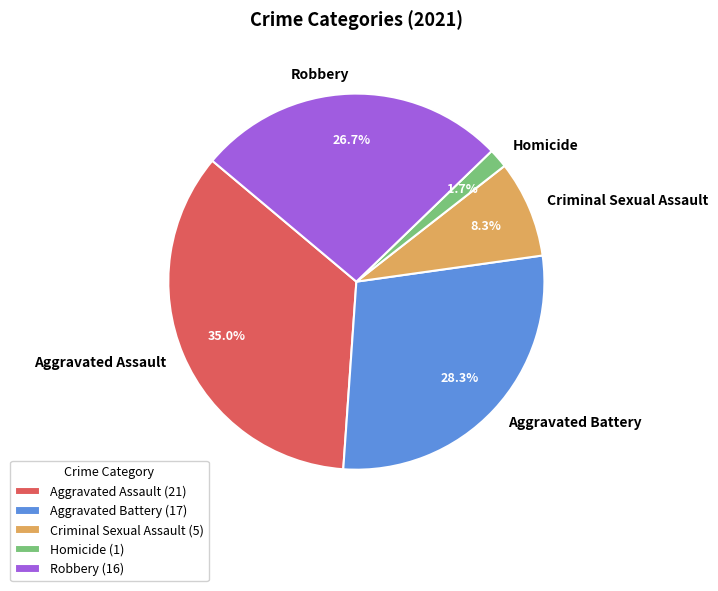

What percentage is the Aggravated Battery slice, to the nearest percent?

28%